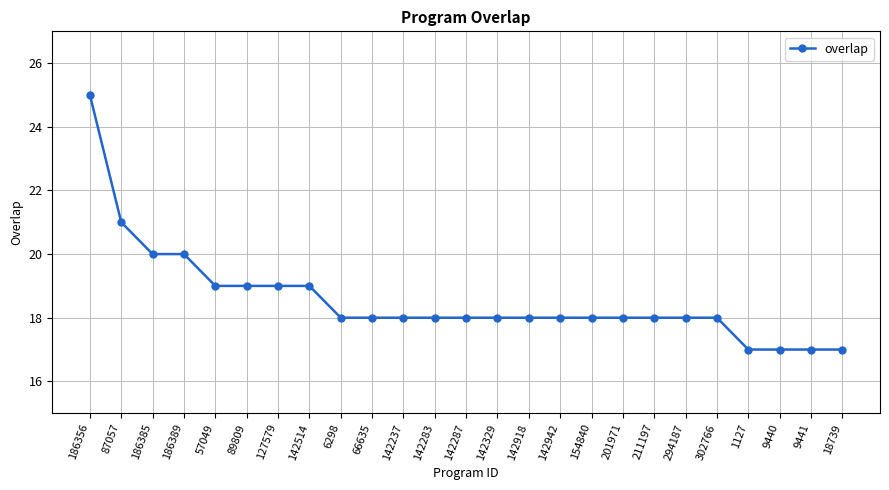

At which category does the chart reach its peak across all series?

186356